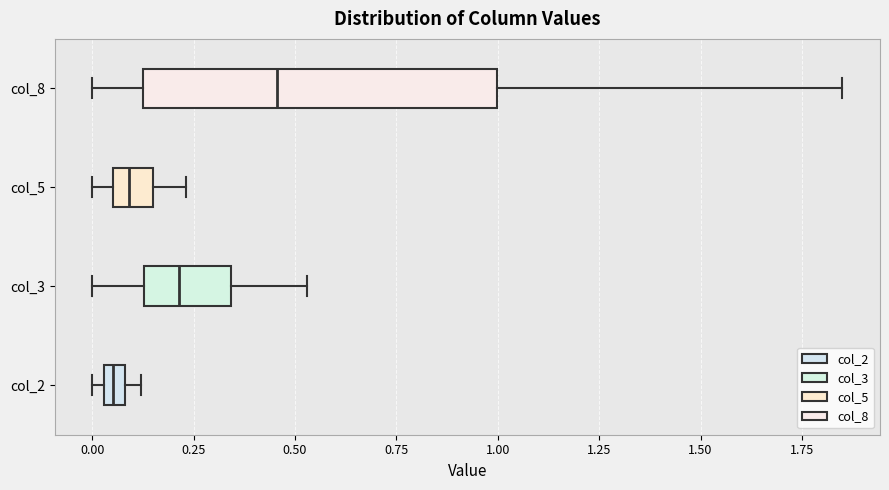

Comparing the boxes themselves (not the whiskers), which one is the widest?

col_8